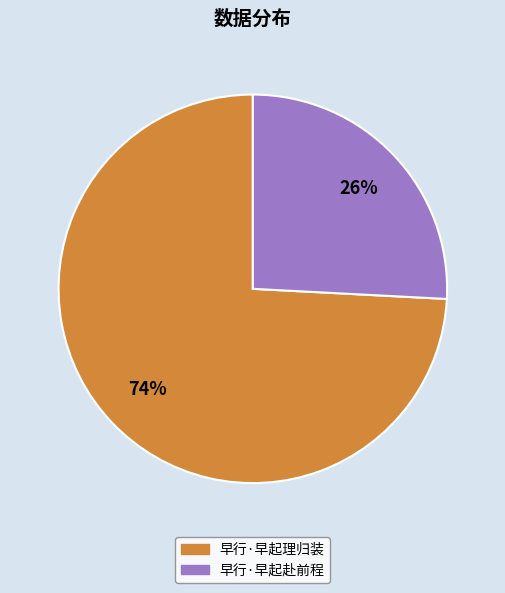

To the nearest percent, what is the difference between the largest and smallest slice percentages?

48%